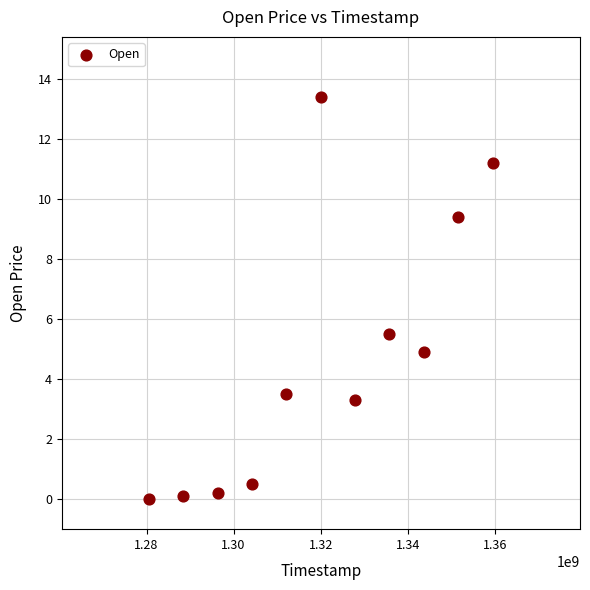

What is the average X value?

1320027054.5